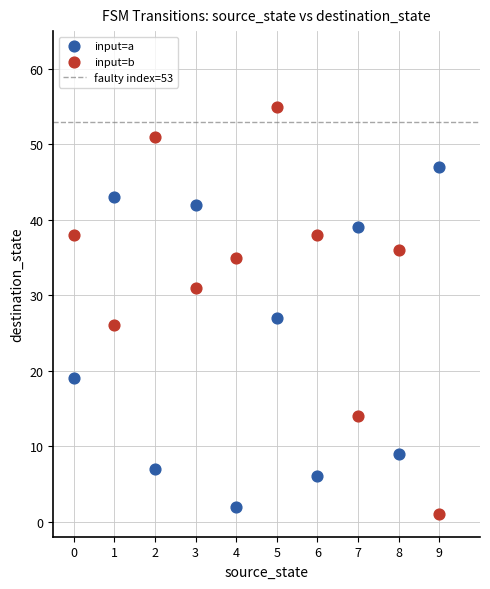

Across all series, what Y value is closest to 28?

27